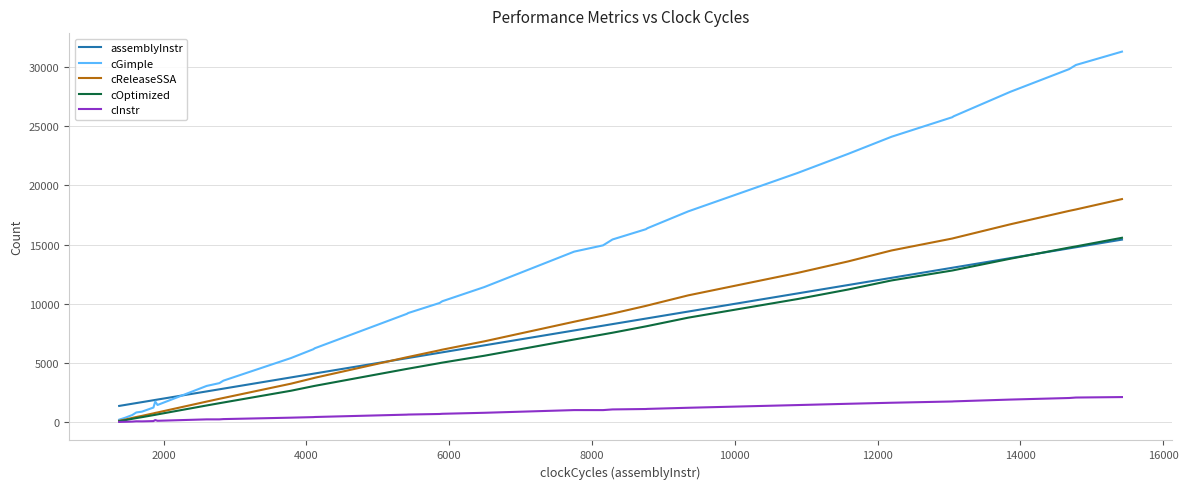

What is the sum of all assemblyInstr values?

260783